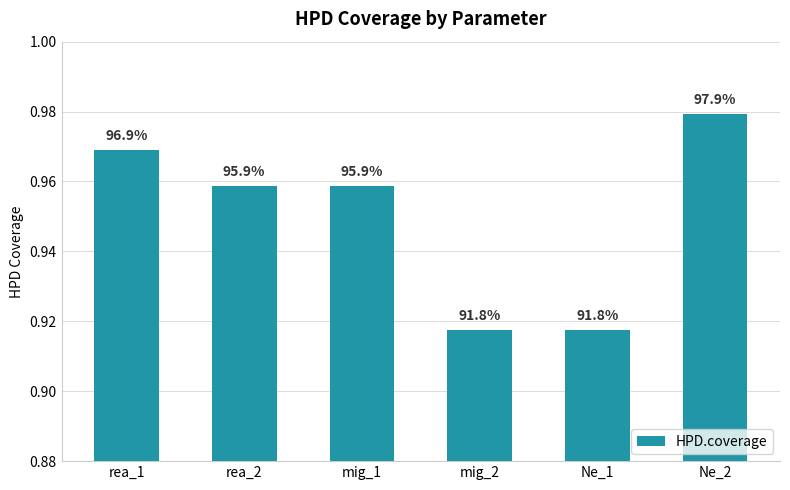

Reading right to left, extract all data points from this chart.

Ne_2=1.0	Ne_1=0.9	mig_2=0.9	mig_1=1.0	rea_2=1.0	rea_1=1.0